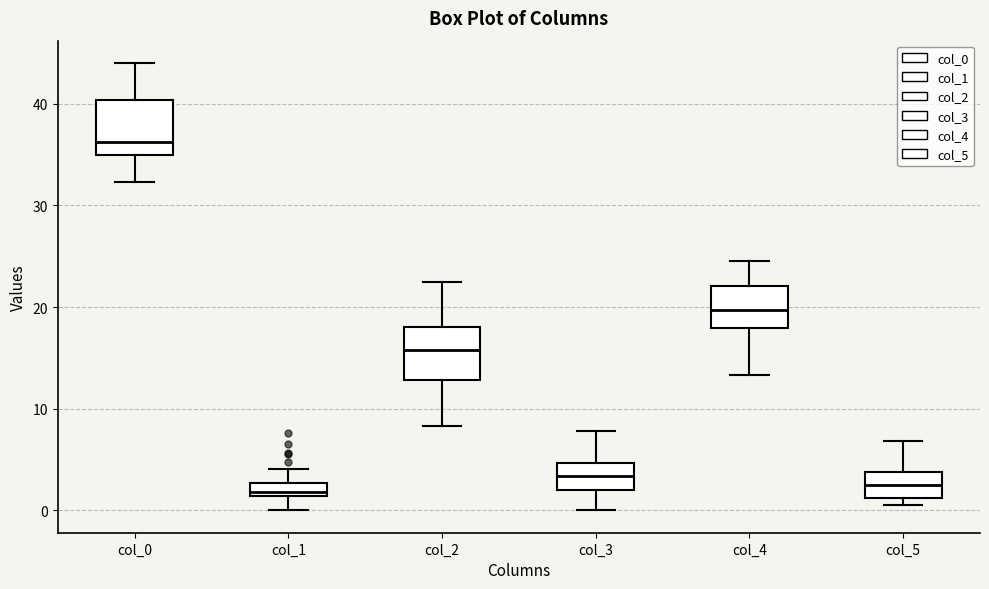

Which box has the highest median line?

col_0